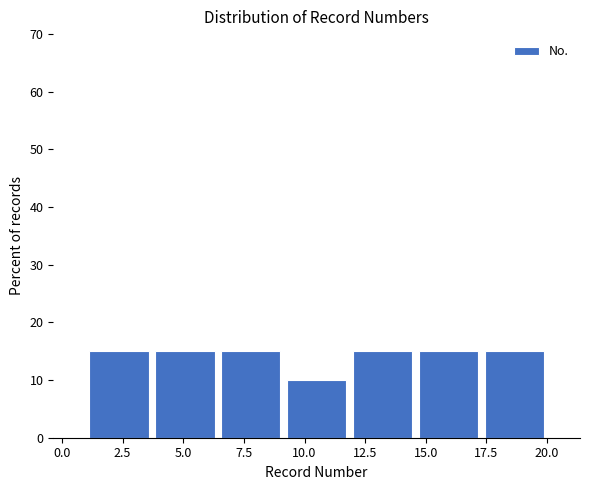

Reading left to right, transcribe this chart: for each bar, give the range it covers on the x-axis and its height. Neither the bar edges nor the heights are printed on the chart, so give them approximately, as read against the axes.

1.0 to 3.5: 15
3.5 to 6.5: 15
6.5 to 9.0: 15
9.0 to 12.0: 10
12.0 to 14.5: 15
14.5 to 17.5: 15
17.5 to 20.0: 15